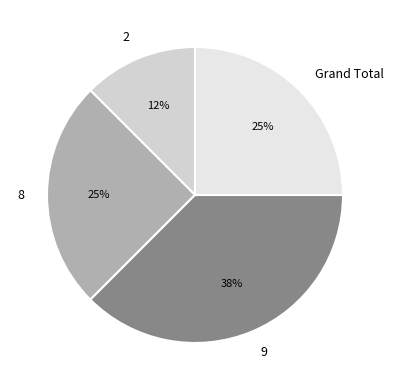

Does any single category account for the majority?

No